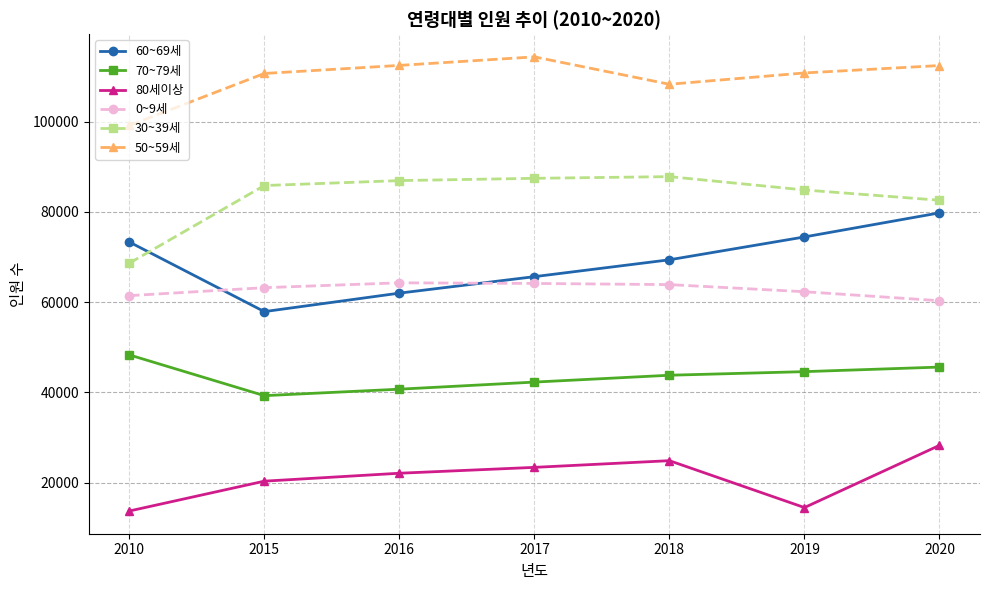

What is the average value of the 60~69세 series?

68905